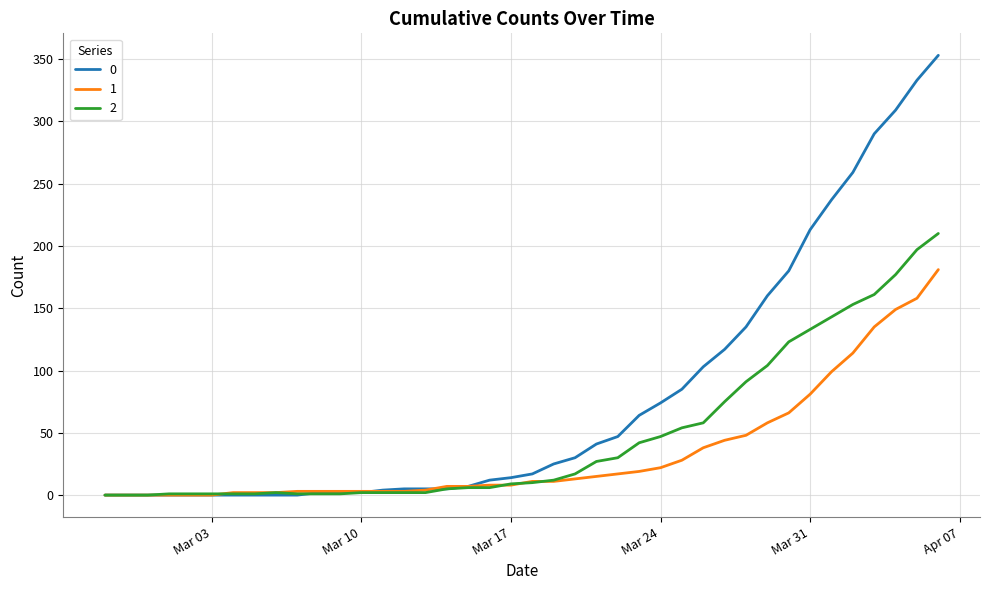

List the series in order of their peak value, lowest first.

1, 2, 0